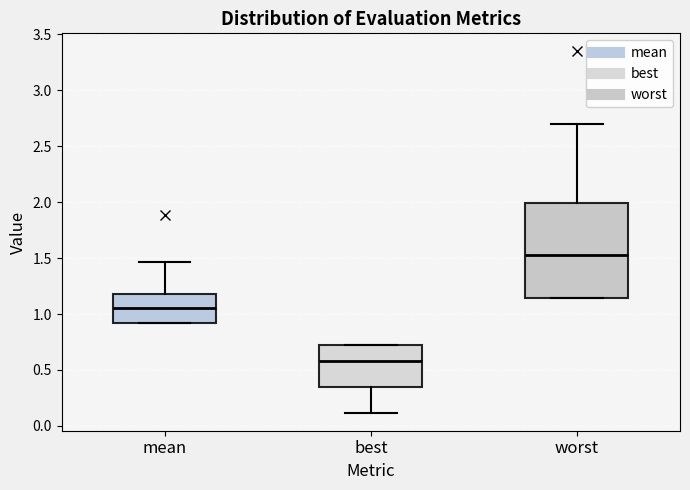

Which box is the tallest, from its lower edge to its upper edge?

worst